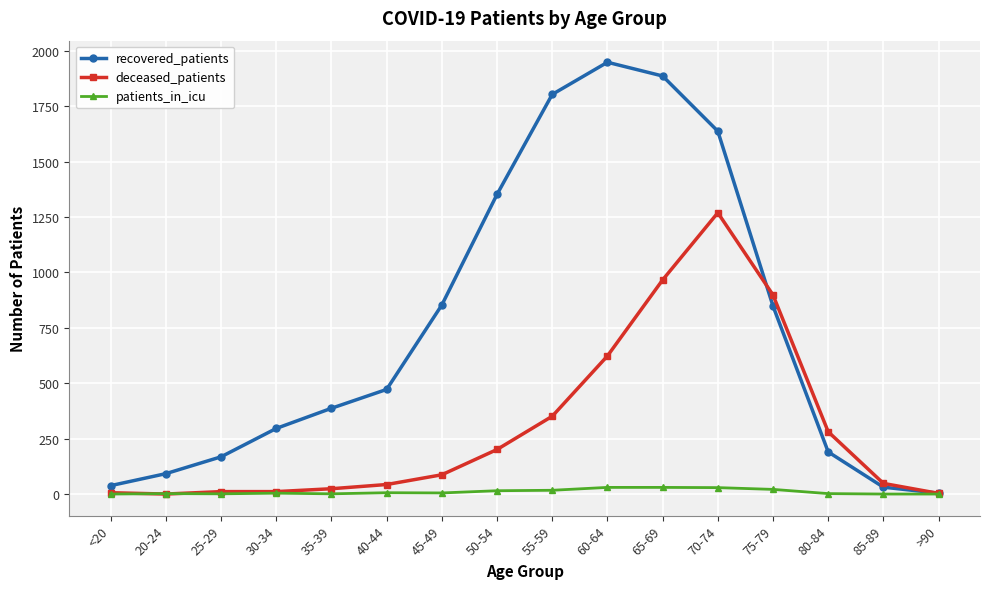

Does the chart have visible grid lines?

Yes